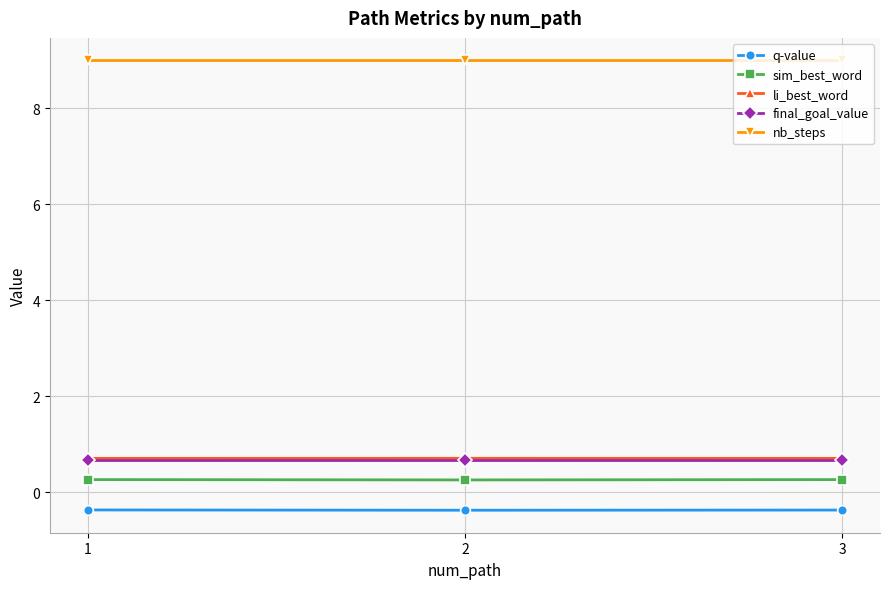

What is the spread (max minus min) of values at 2?

9.4